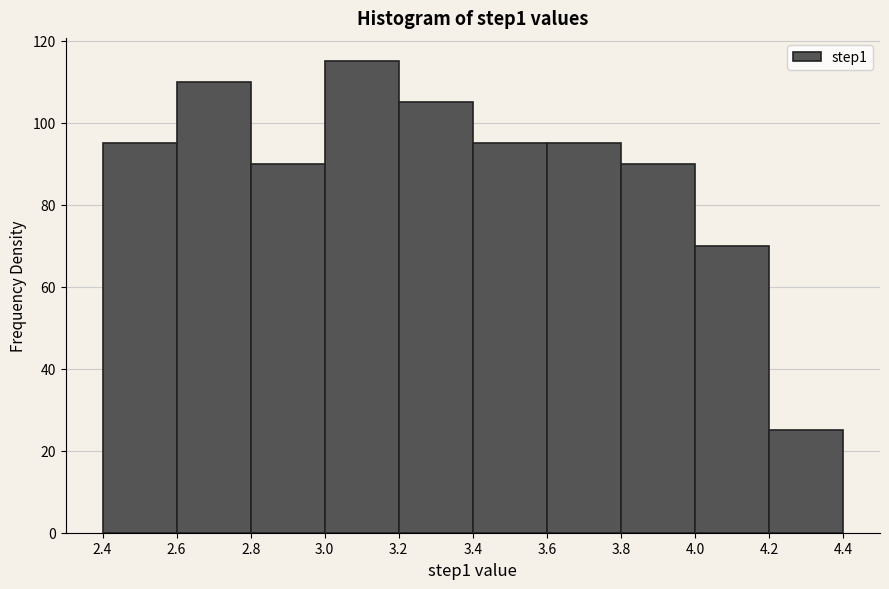

How tall is the bar that spans 4.2 to 4.4 on the x-axis? The values are not printed on the chart, so give them approximately, as read against the axis.

26